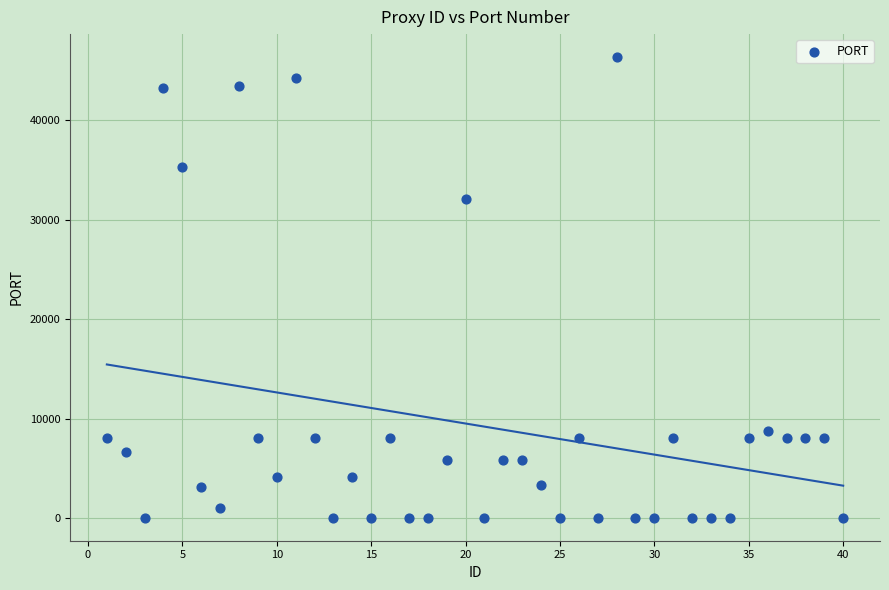

What Y value in the scatter plot is closest to 23205?

32042